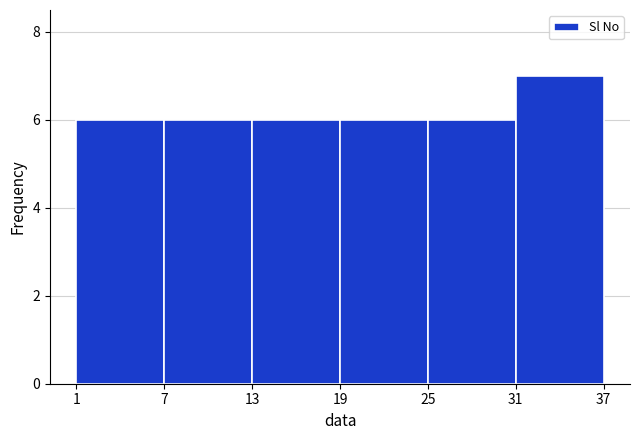

Reading left to right, list every bar in this chart as the range it spans on the x-axis followed by its height. The values are not printed on the chart, so give them approximately, as read against the axis.

1 to 7: 6
7 to 13: 6
13 to 19: 6
19 to 25: 6
25 to 31: 6
31 to 37: 7